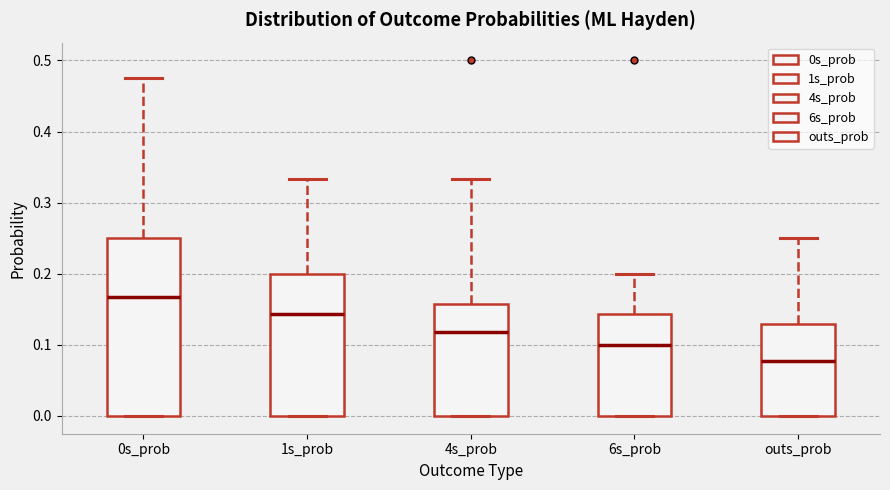

Where is the upper edge of the box for 4s_prob on the y-axis? The values are not printed on the chart, so give them approximately, as read against the axis.

0.16